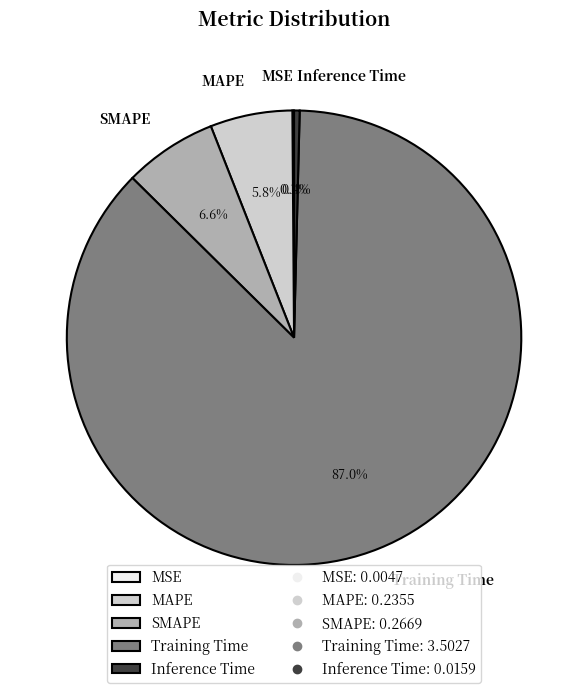

Which category has the biggest portion of the pie?

Training Time